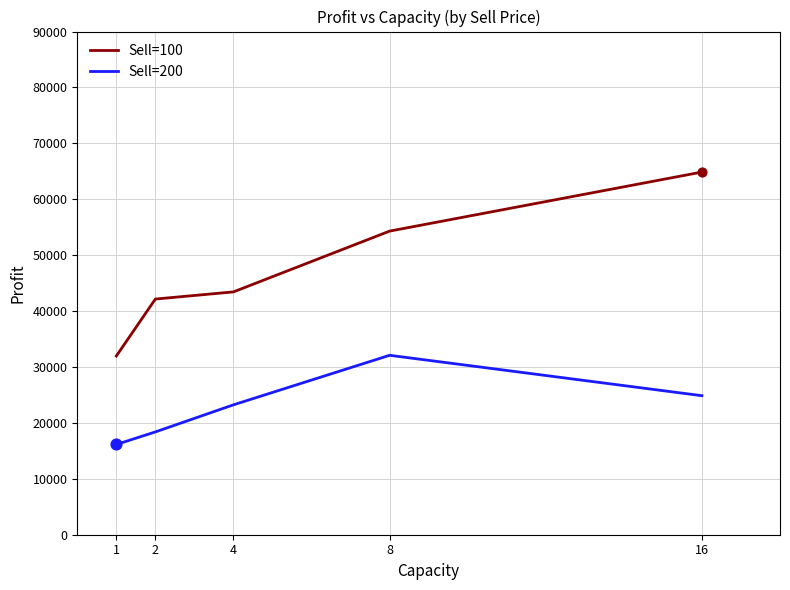

Which series changed the most between 1 and 16?

Sell=100